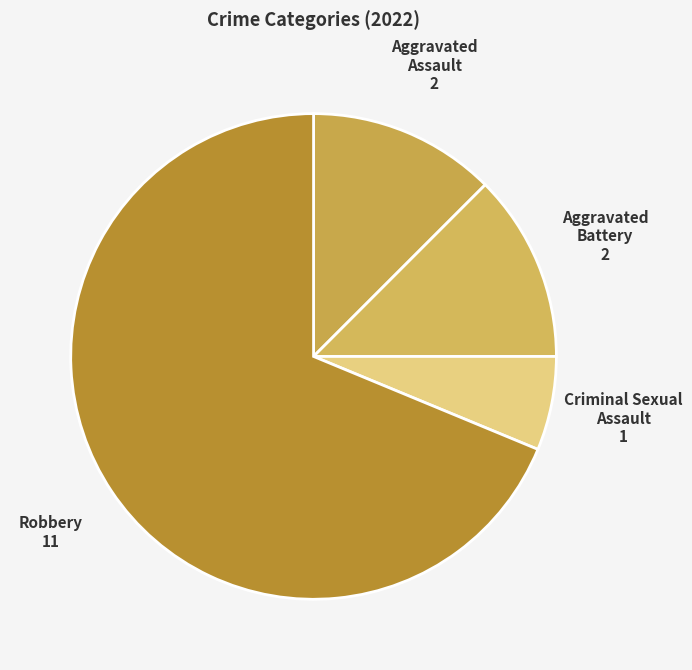

Does Robbery represent more than half of the total?

Yes